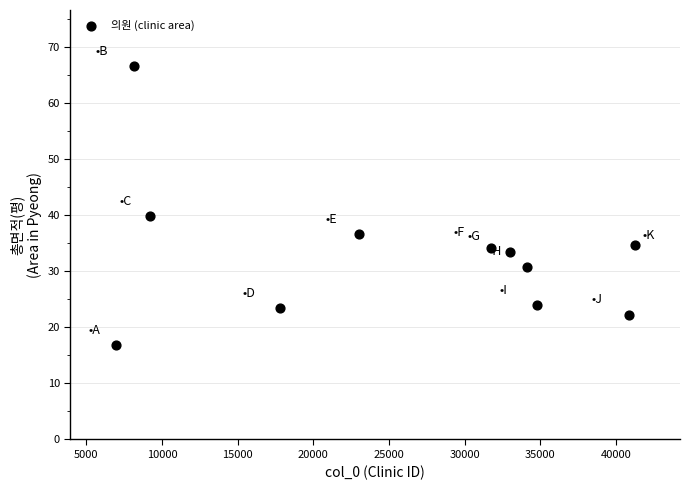

What is the range of X values (max minus min)?

34293.0